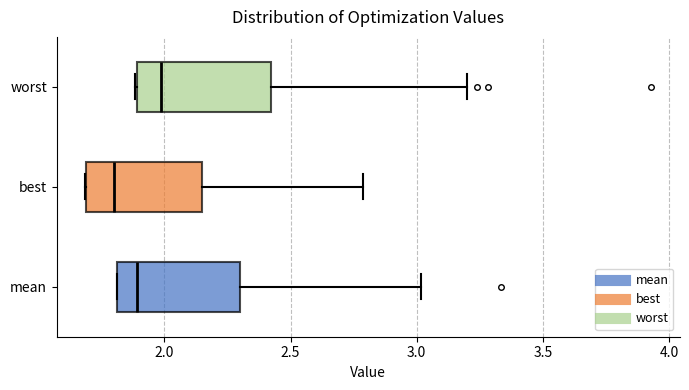

Reading bottom to top, read every box against the x-axis: the position of its median line, the range the box covers, and the ends of its whiskers. The values are not printed on the chart, so give them approximately, as read against the axis.

mean: median 1.90, box 1.80 to 2.30, whiskers 1.80 to 3.00
best: median 1.80, box 1.70 to 2.15, whiskers 1.70 to 2.80
worst: median 2.00, box 1.90 to 2.40, whiskers 1.90 to 3.20